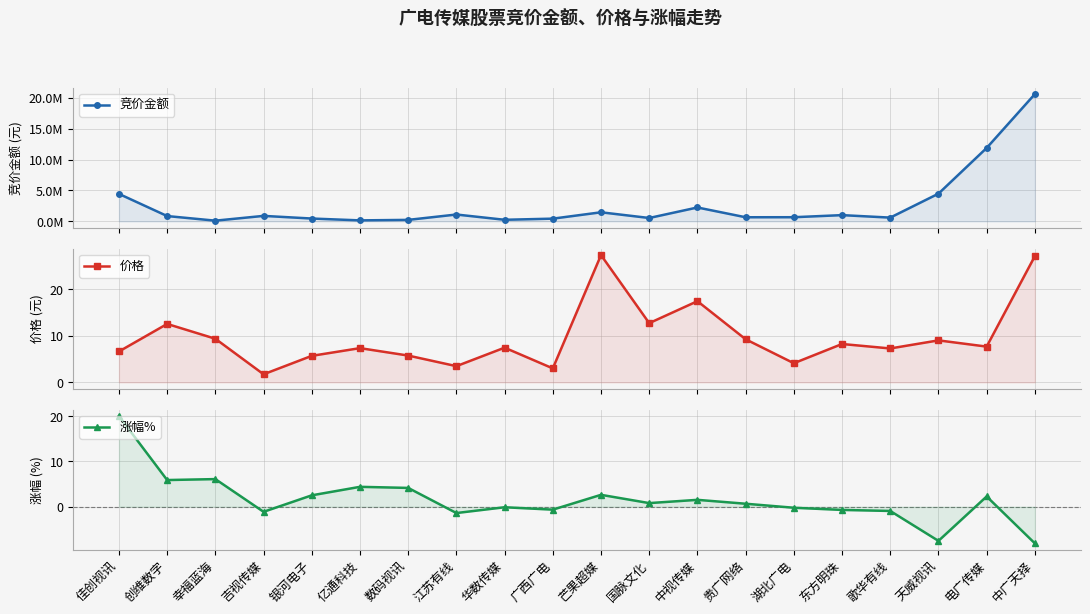

Reading left to right, transcribe all the data shown in this chart.

竞价金额: 4447140.0	859850.0	113520.0	887250.0	458640.0	160056.0	240192.0	1108800.0	256221.0	440128.0	1469736.0	546687.0	2248650.0	665280.0	672256.0	1010110.0	608025.0	4482608.0	11881965.0	20601462.0
价格: 6.7	12.6	9.4	1.7	5.7	7.4	5.8	3.5	7.5	3.0	27.4	12.8	17.5	9.3	4.1	8.3	7.3	9.0	7.7	27.2
涨幅%: 20.0	5.9	6.1	-1.1	2.5	4.4	4.2	-1.4	-0.1	-0.7	2.6	0.8	1.5	0.7	-0.2	-0.7	-0.9	-7.6	2.3	-8.1